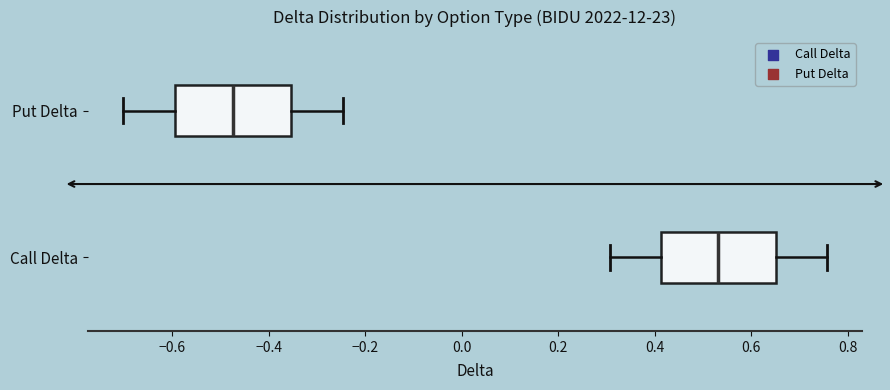

Which box's median line is the furthest to the right?

Call Delta